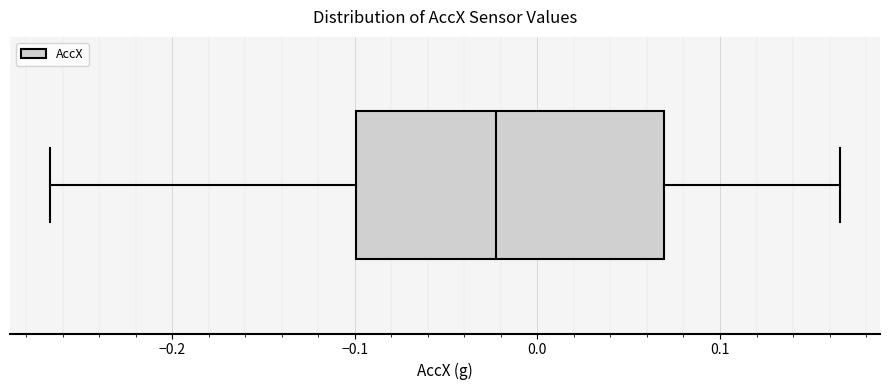

Transcribe this box plot: give where the median line is, the range the box spans, and where the two whiskers end, as read against the x-axis. The values are not printed on the chart, so give them approximately, as read against the axis.

median -0.02, box -0.10 to 0.07, whiskers -0.27 to 0.17